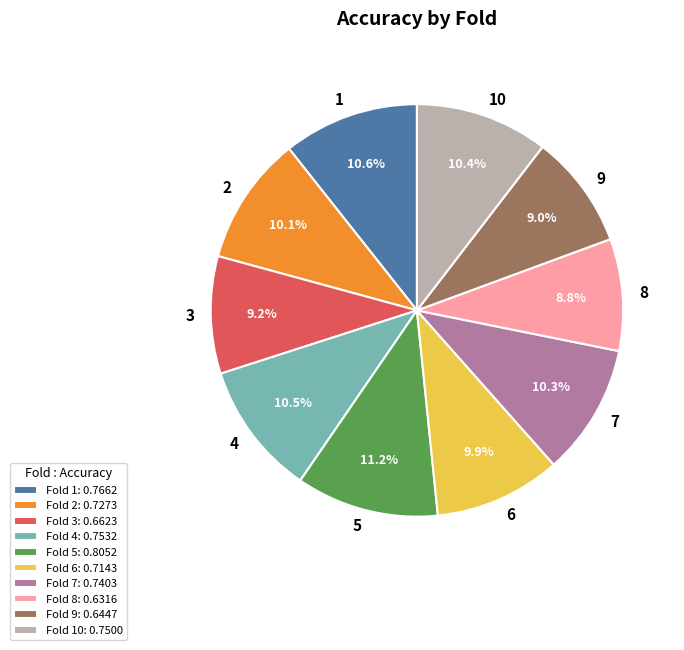

Does any single category account for the majority?

No